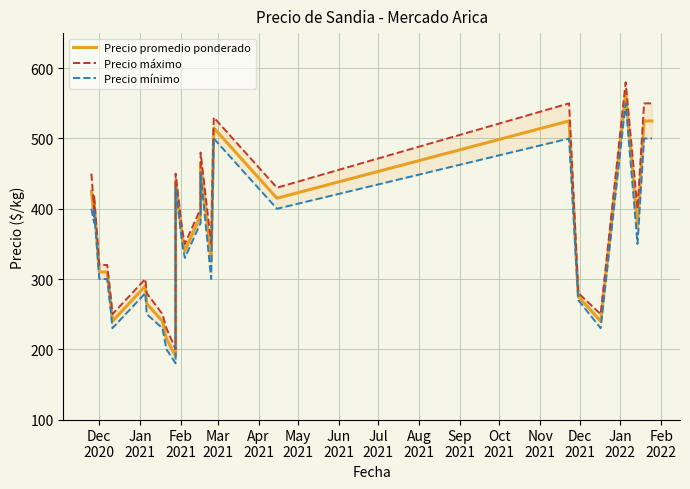

The Precio mínimo series shows 665 at Feb
2021. True or false?

False